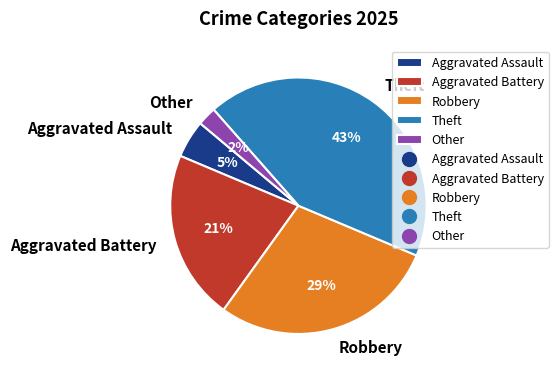

Do Robbery and Other together represent more than half of the pie?

No